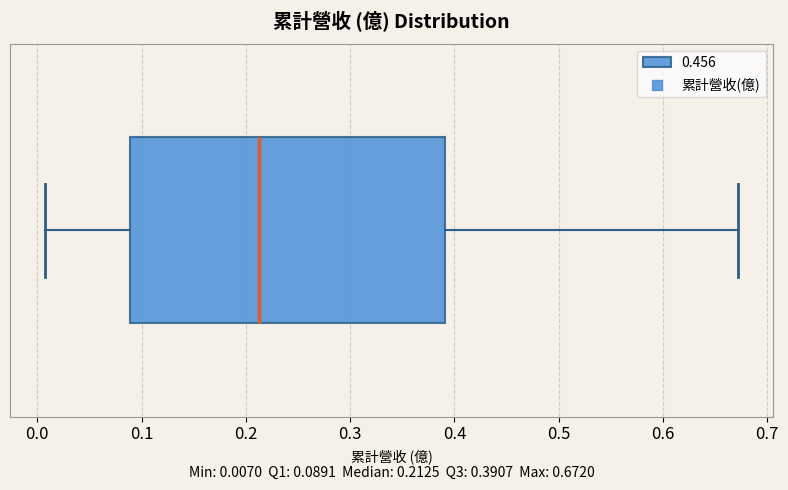

Where is the right edge of the box on the x-axis? The values are not printed on the chart, so give them approximately, as read against the axis.

0.39